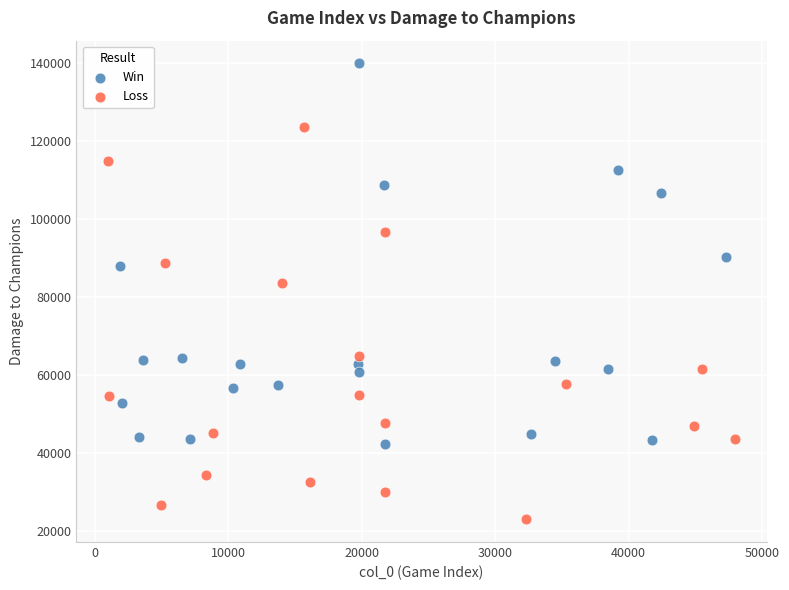

Which series contains the highest Y value?

Win